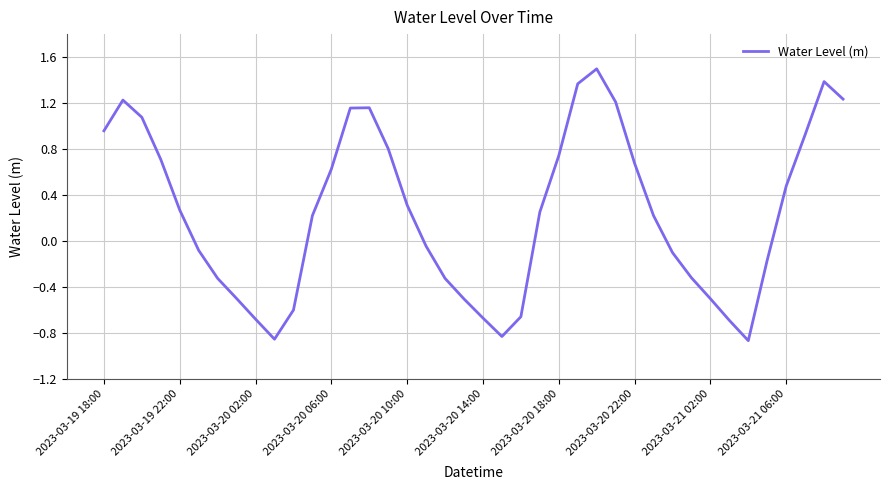

What is the difference between the maximum and minimum values?

2.4